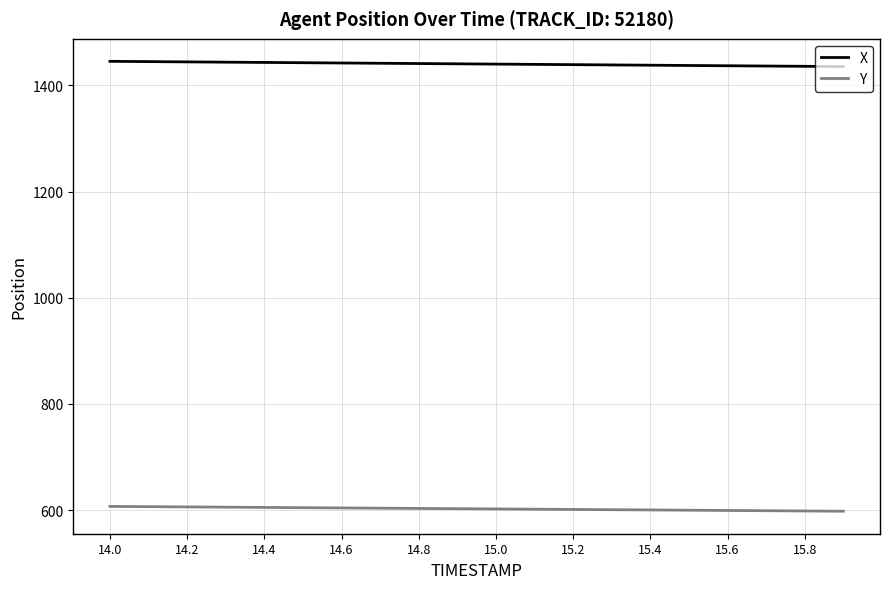

What is the minimum value for X?

1435.4